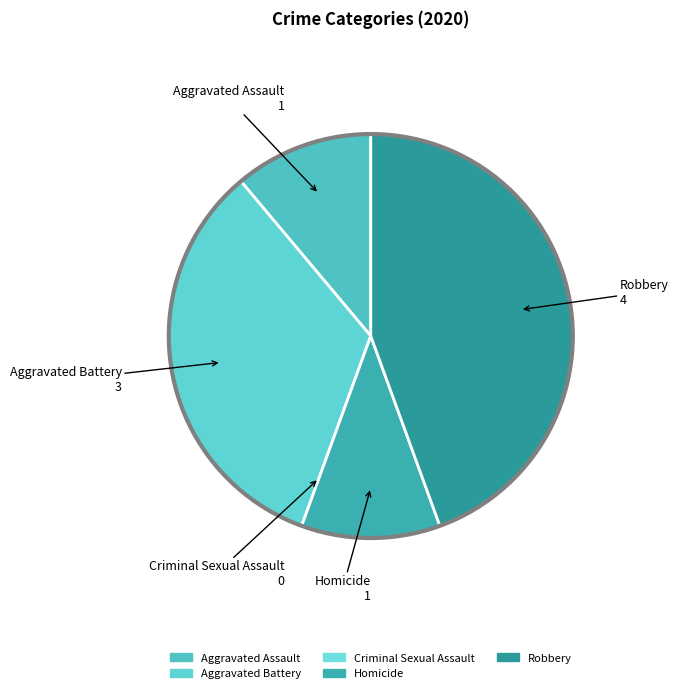

To the nearest percent, what is the combined percentage of Aggravated Battery and Criminal Sexual Assault?

33%